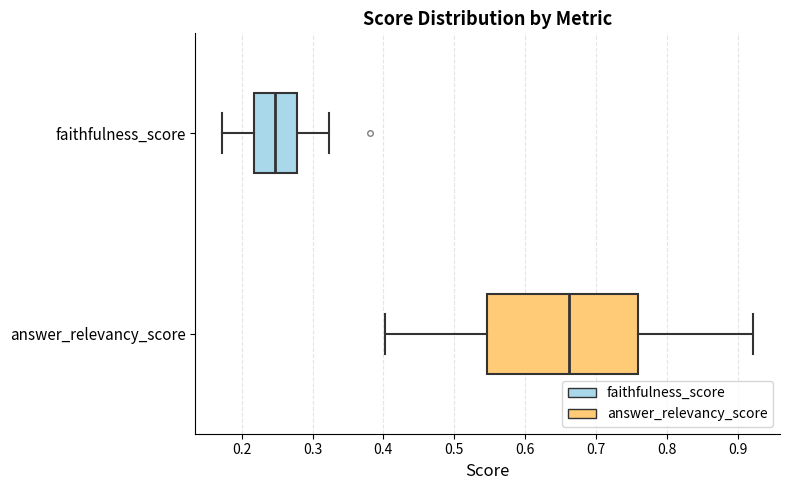

Comparing the boxes themselves (not the whiskers), which one is the widest?

answer_relevancy_score